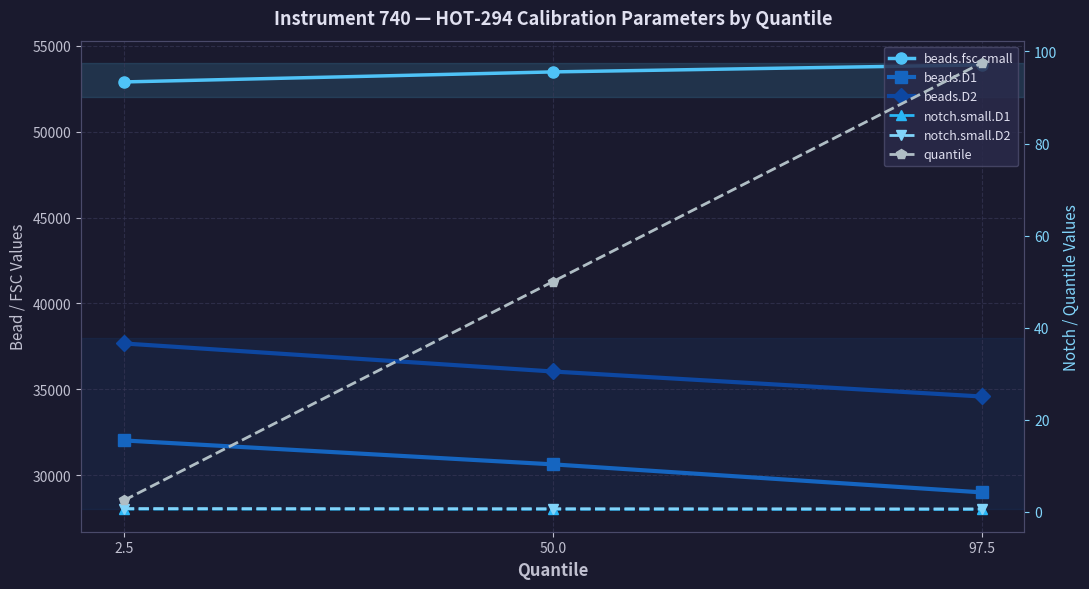

At how many categories does at least one series exceed 31525?

3